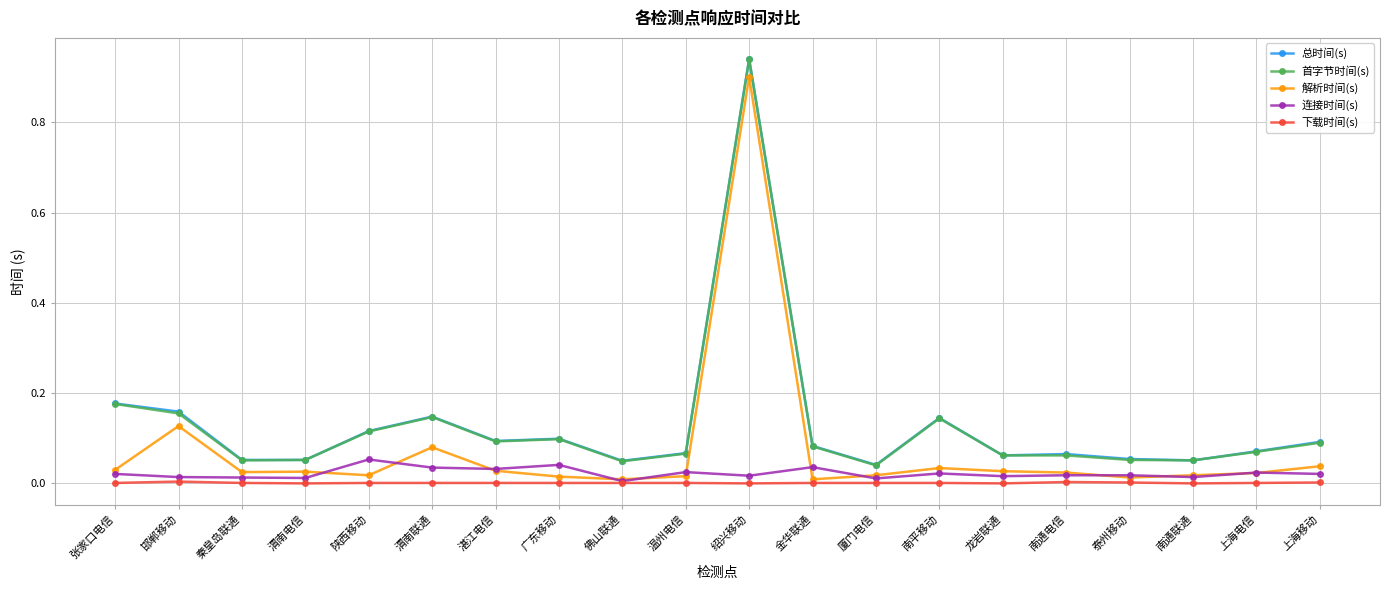

True or false: 连接时间(s) has more than 1 points higher than both neighbors.

True